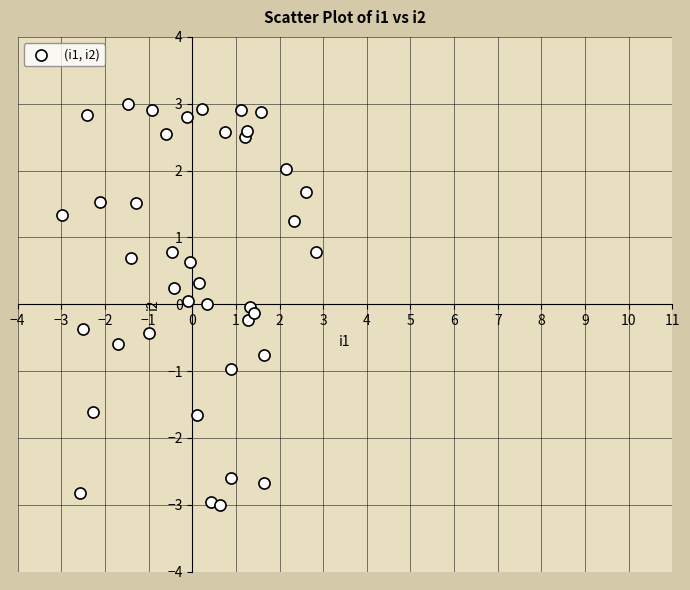

What is the range of X values (max minus min)?

5.8